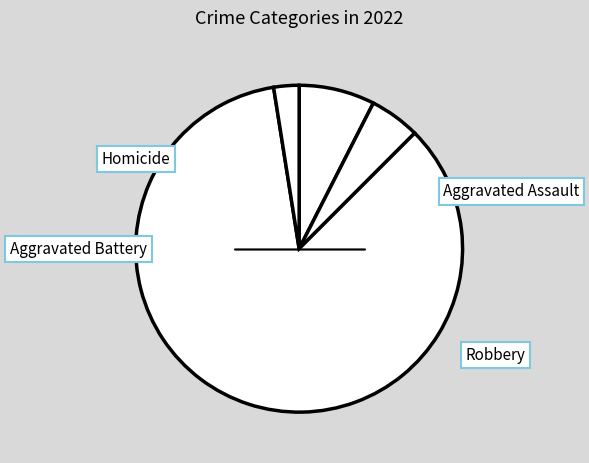

Which category has the biggest portion of the pie?

Robbery